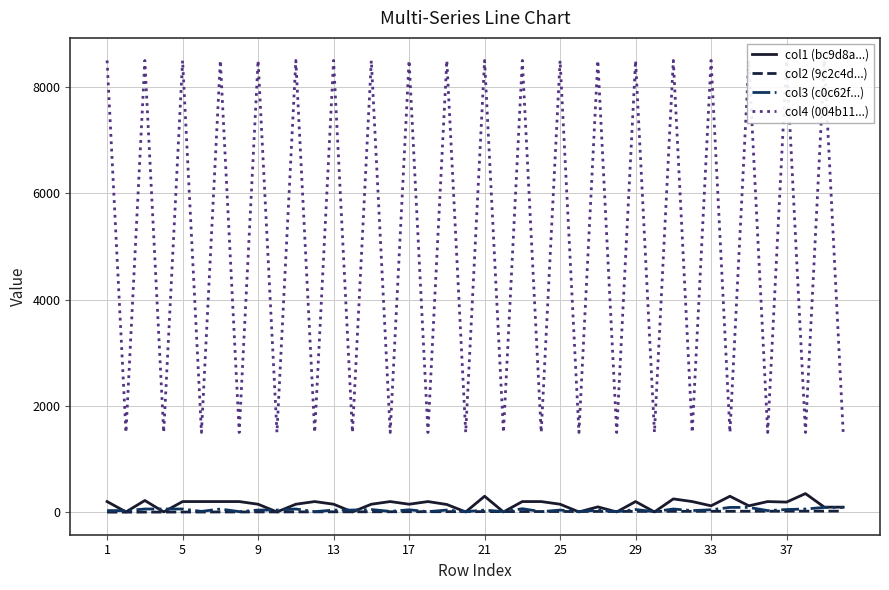

How many series are shown in this chart?

4